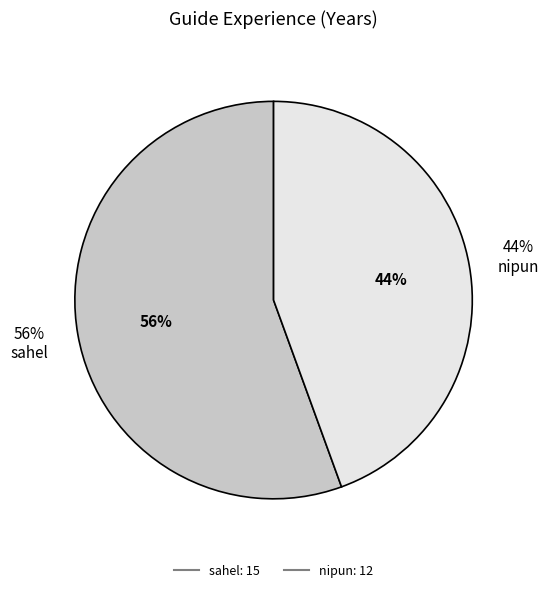

Which category has the biggest portion of the pie?

sahel